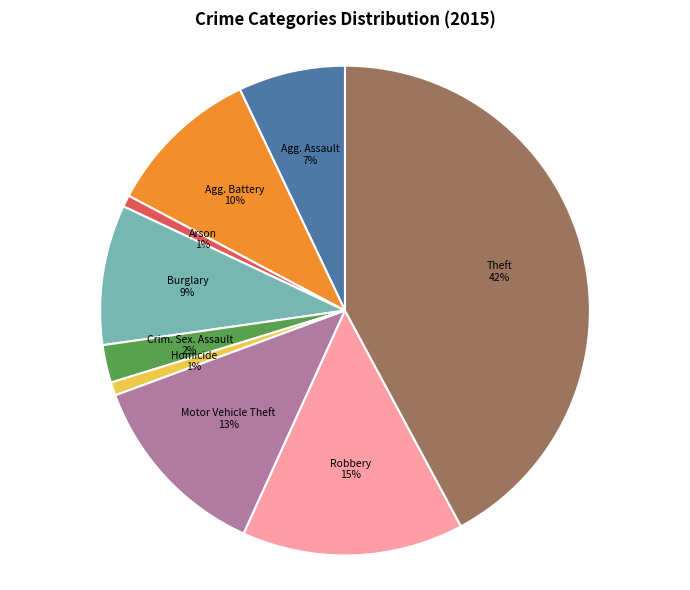

To the nearest percent, what is the difference between the largest and smallest slice percentages?

41%